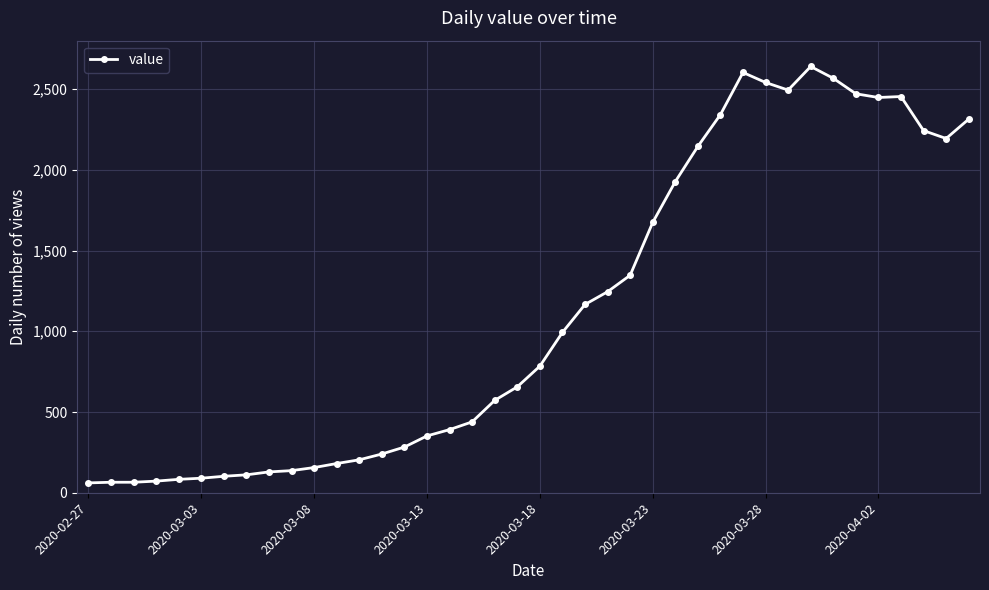

True or false: there are more than 0 points higher than both neighbors.

True